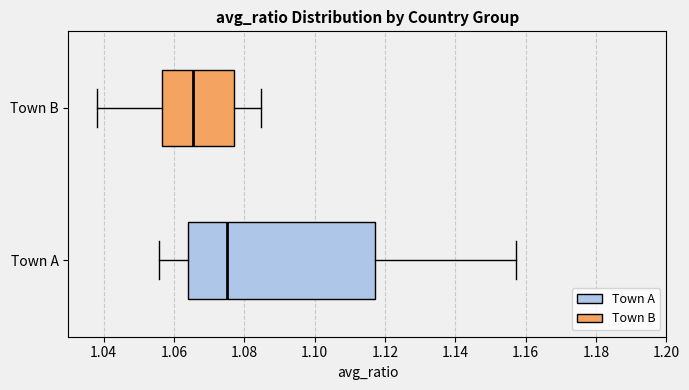

Which box has the furthest to the left median line?

Town B